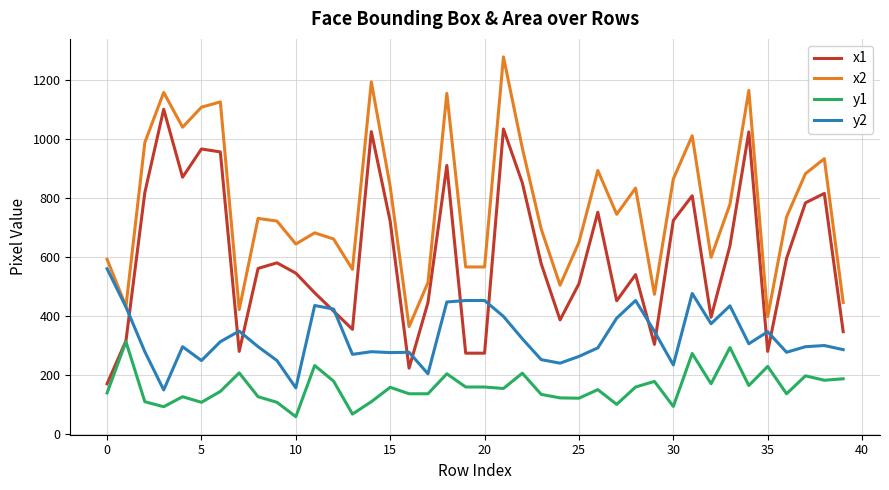

What are all the series names shown in the legend?

x1, x2, y1, y2